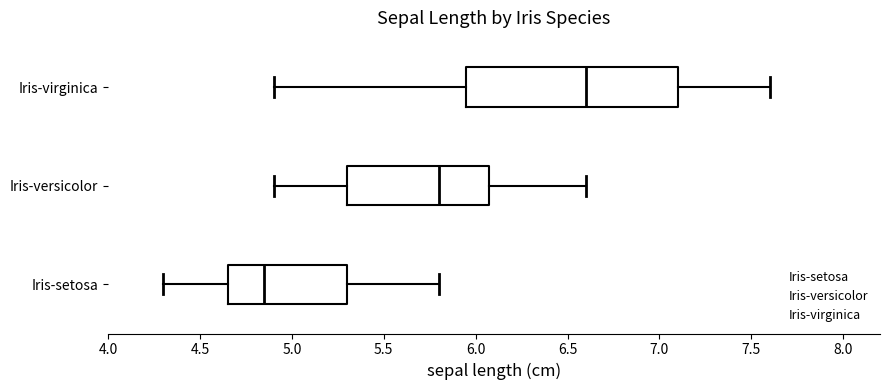

Which box's median line is the furthest to the right?

Iris-virginica